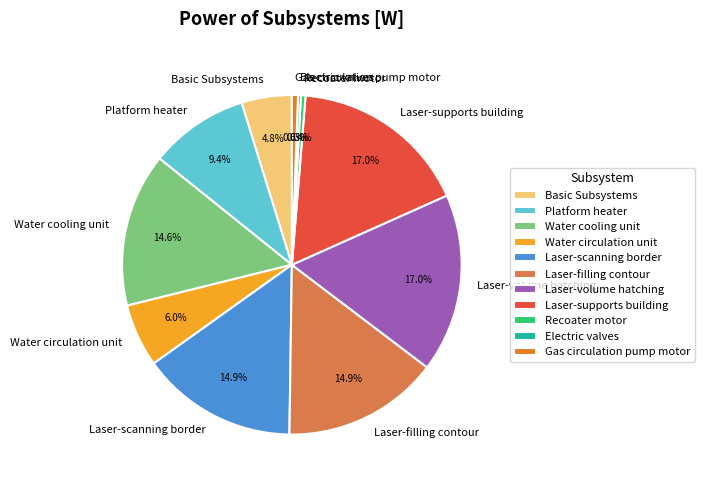

Is Laser-filling contour the majority of the pie?

No